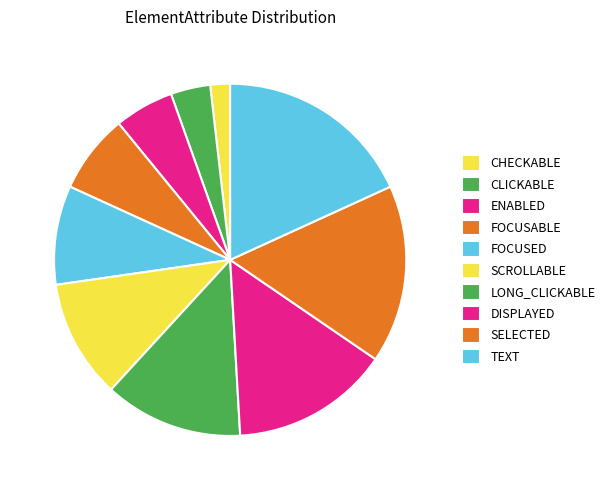

How many segments does this pie chart have?

10